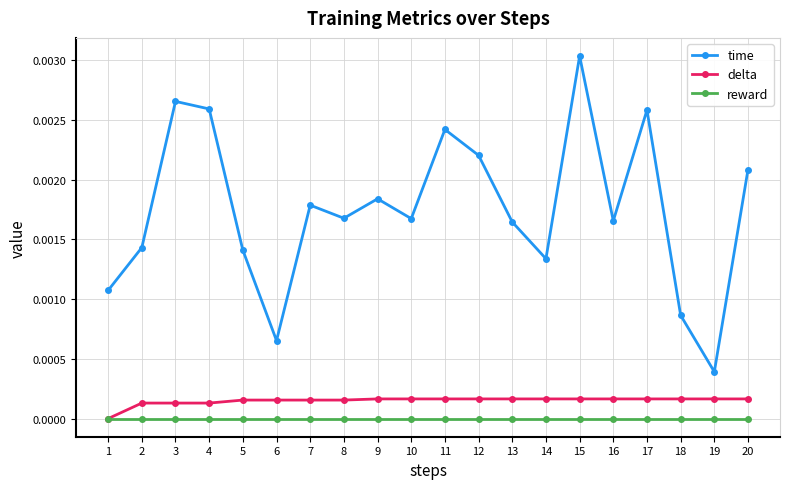

True or false: delta and time cross at least once.

False